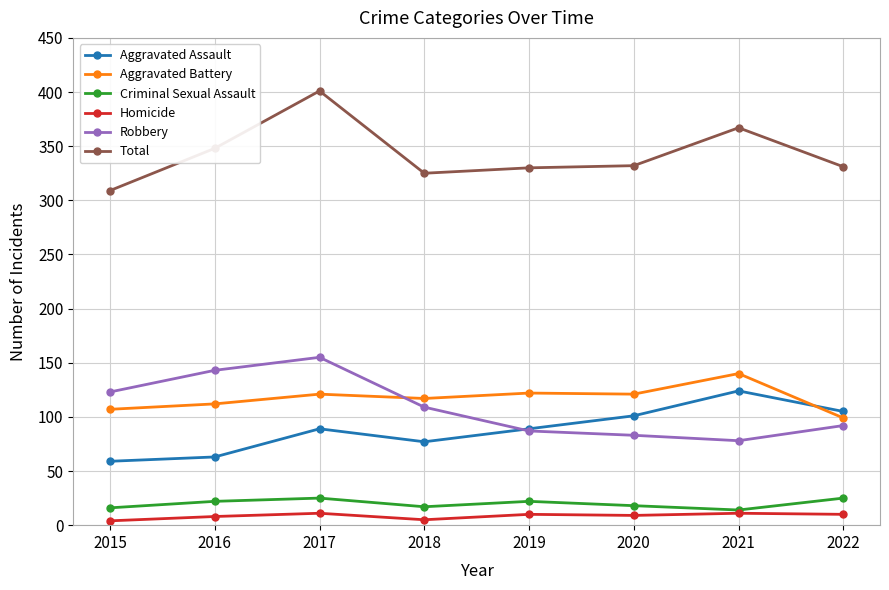

Which series changed the most between 2017 and 2021?

Robbery